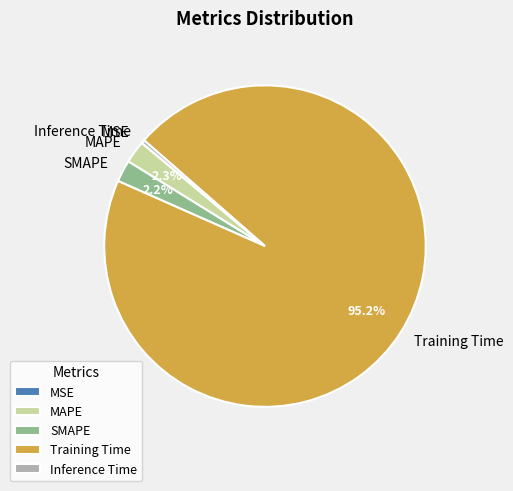

Is it true that Inference Time is 0% of the pie?

True